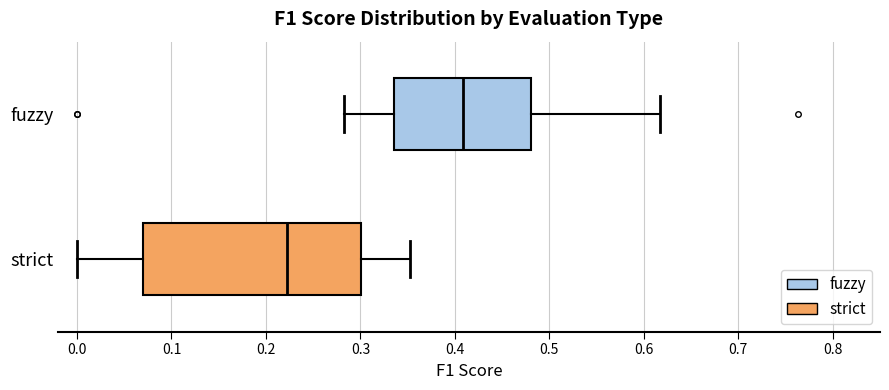

Reading bottom to top, transcribe this box plot: for each box, give where its median line is, the range the box spans, and where its two whiskers end, as read against the x-axis. The values are not printed on the chart, so give them approximately, as read against the axis.

strict: median 0.22, box 0.07 to 0.30, whiskers 0.00 to 0.35
fuzzy: median 0.41, box 0.34 to 0.48, whiskers 0.28 to 0.62